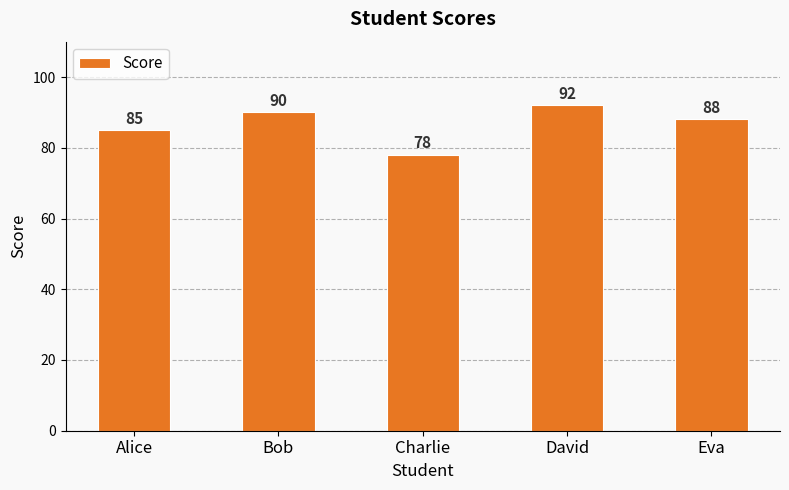

What is the change in value from Bob to Charlie?

-12